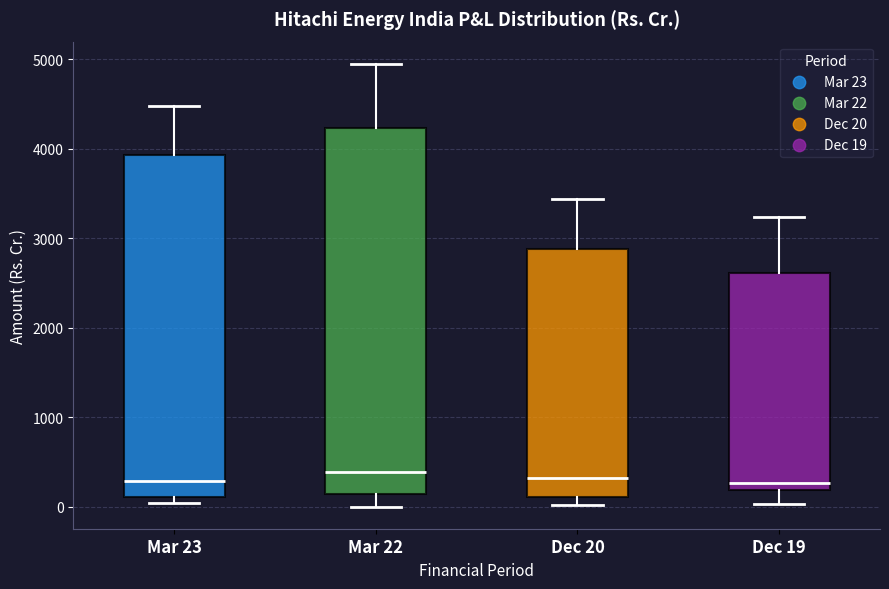

Where does the lower whisker of the box for Dec 19 end on the y-axis? The values are not printed on the chart, so give them approximately, as read against the axis.

0